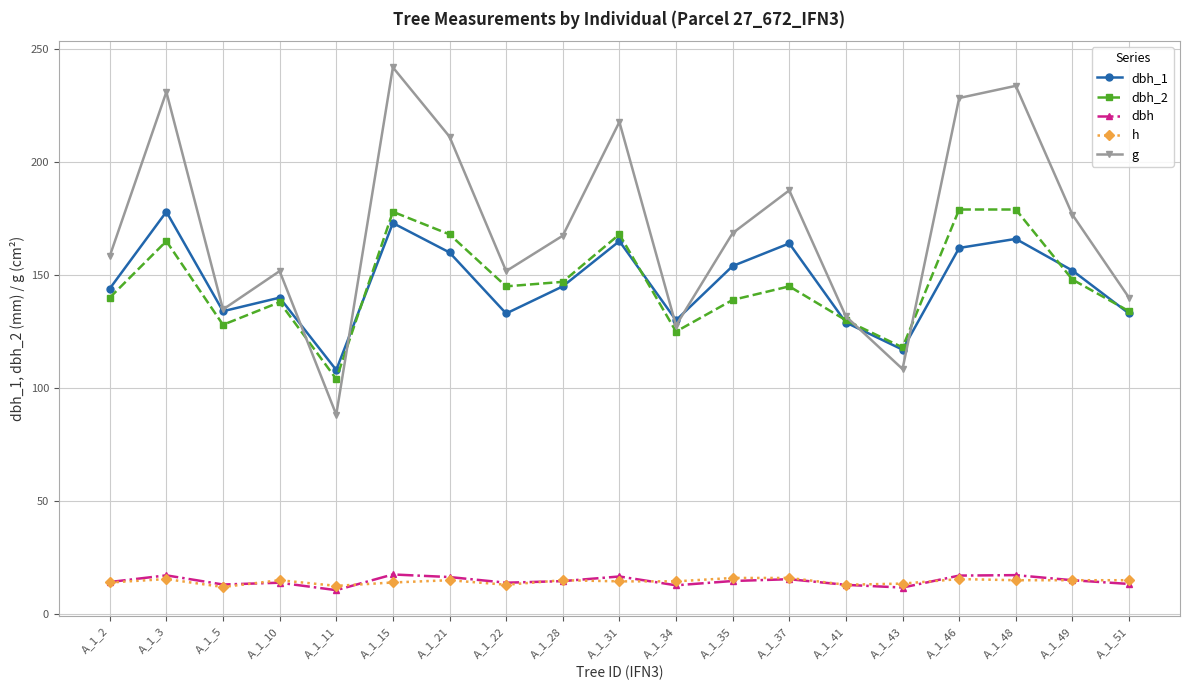

What is the value of the dbh_2 point at the 3rd from the left?

128.0